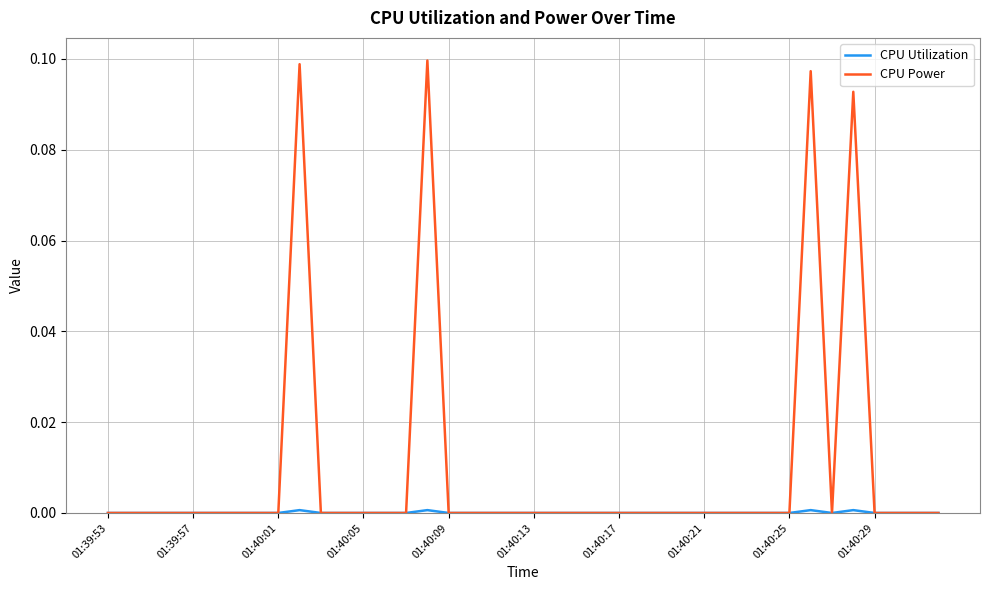

Which series has the largest total across all categories?

CPU Power